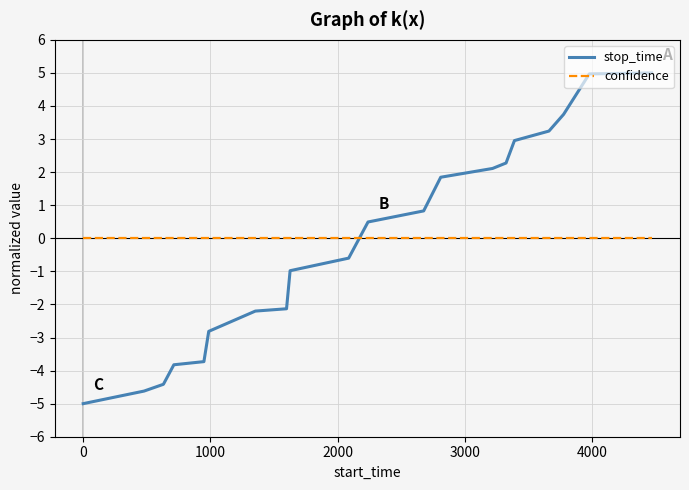

Which series ends up on top after the final intersection of confidence and stop_time?

stop_time